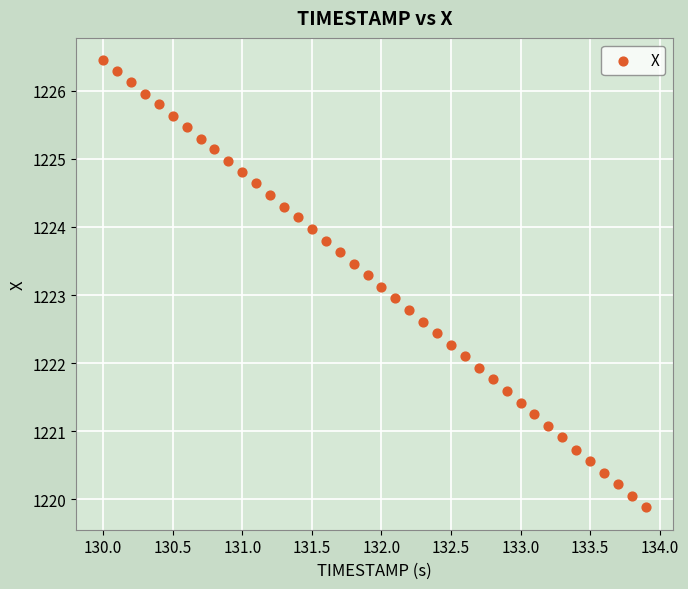

What is the range of X values (max minus min)?

3.9